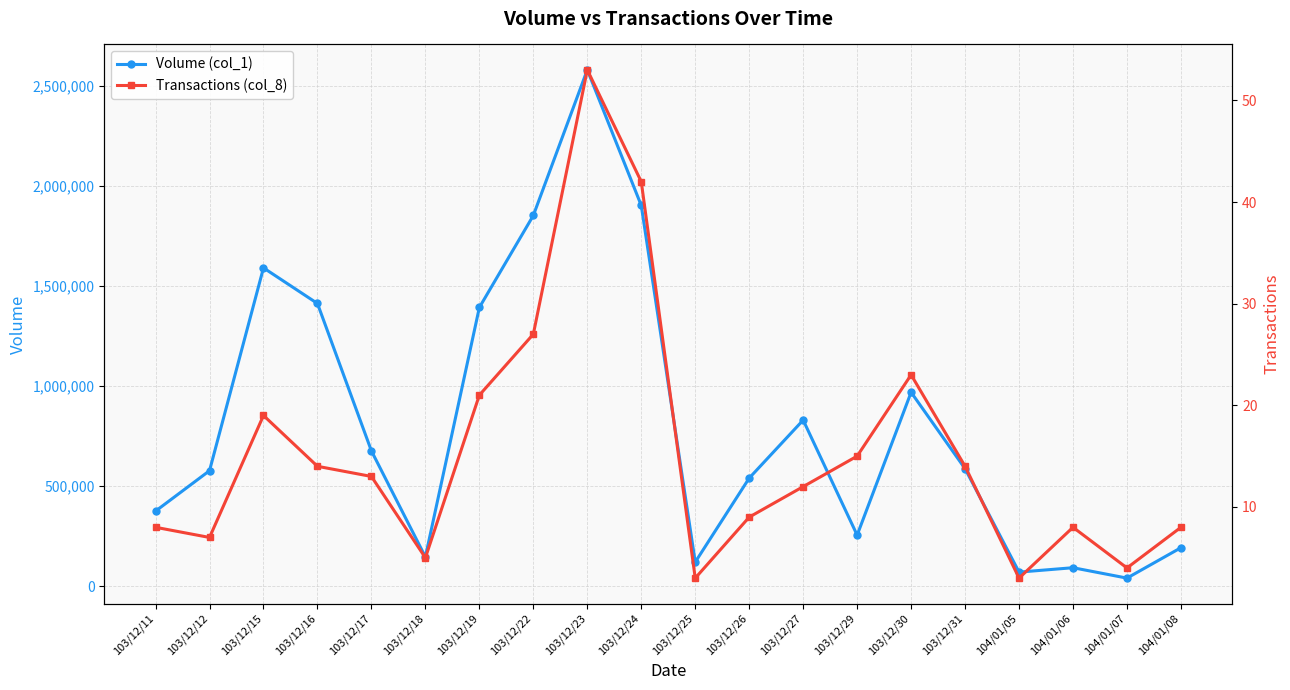

What position from the left is 103/12/31?

16